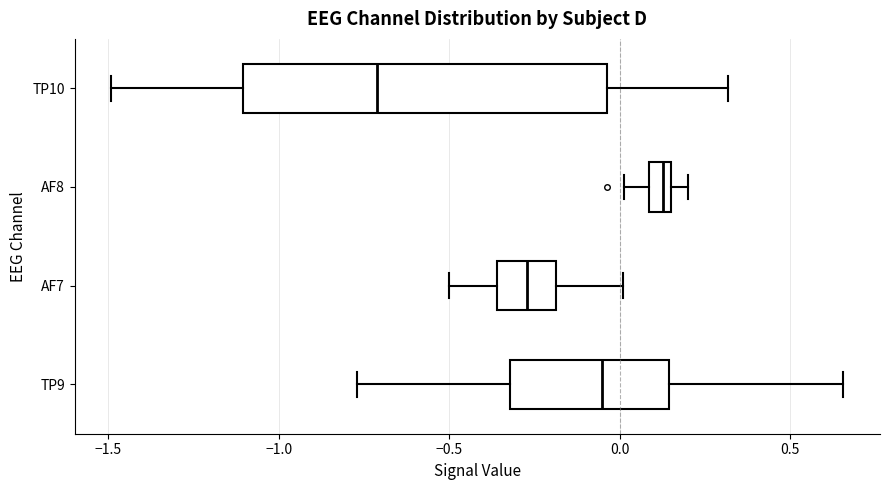

Which box is the widest, from its left edge to its right edge?

TP10